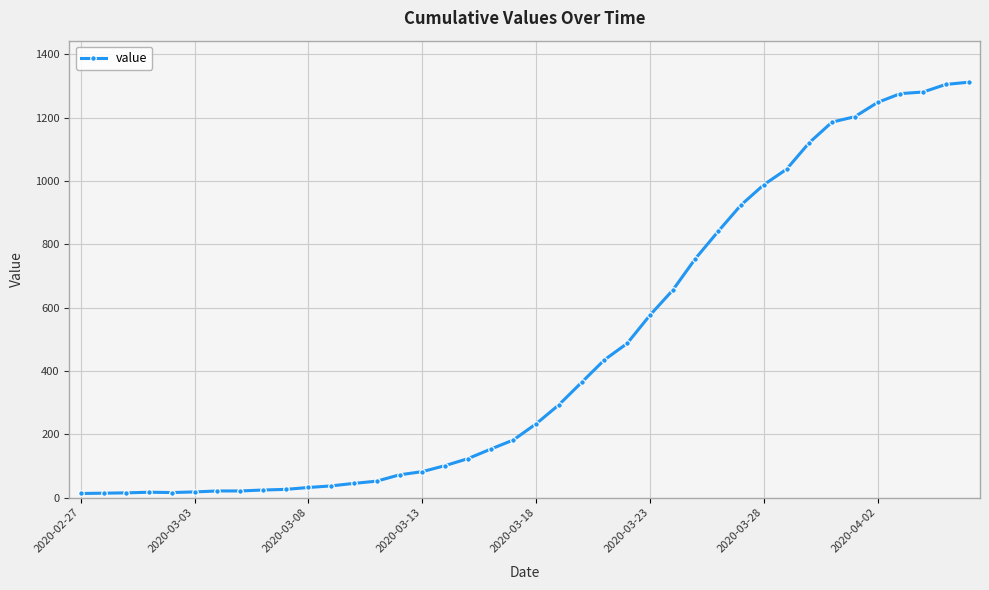

What is the maximum value shown in the chart?

1312